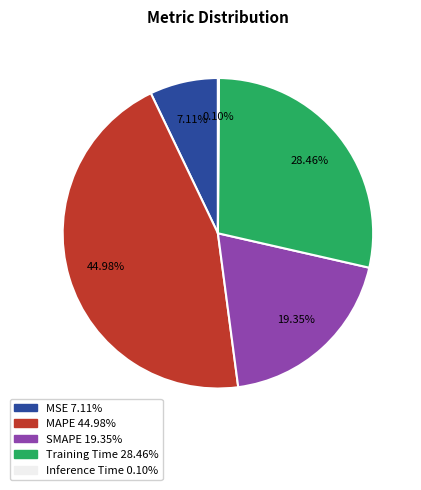

Which has a higher value, SMAPE or Training Time?

Training Time